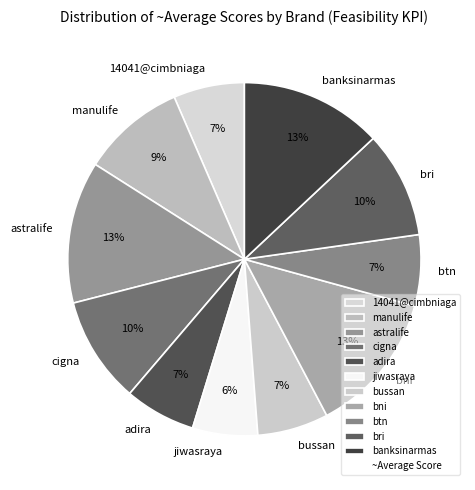

What percentage is the bni slice, to the nearest percent?

13%